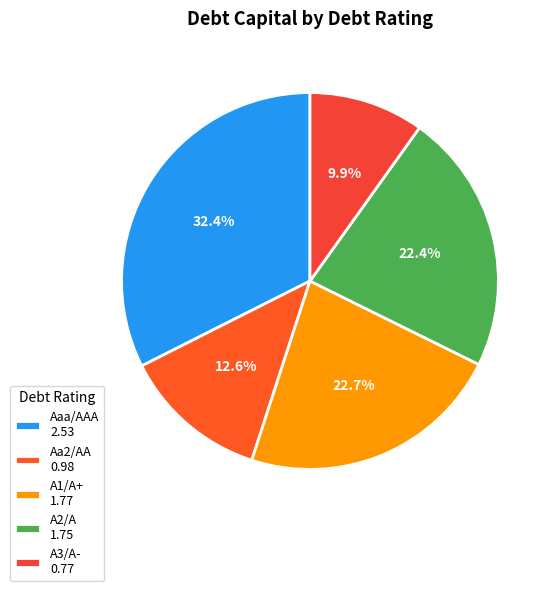

Which has a higher value, A3/A- or A1/A+?

A1/A+